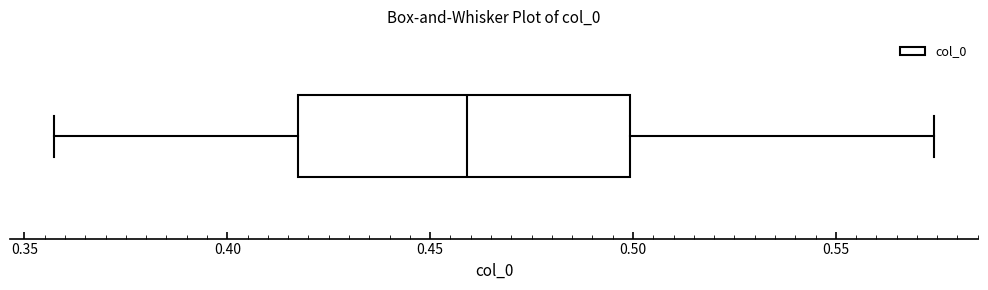

Transcribe this box plot: give where the median line is, the range the box spans, and where the two whiskers end, as read against the x-axis. The values are not printed on the chart, so give them approximately, as read against the axis.

median 0.460, box 0.415 to 0.500, whiskers 0.355 to 0.575